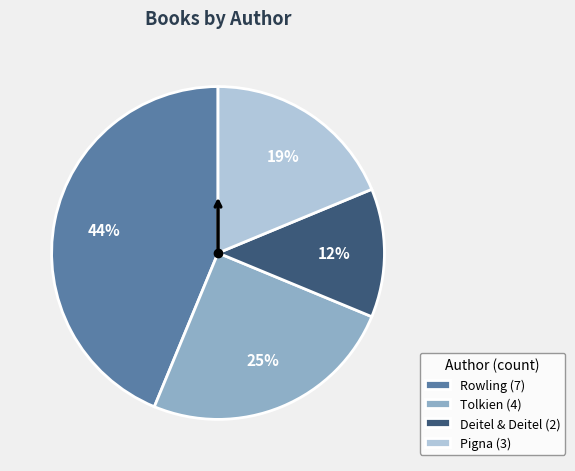

What percentage is the Tolkien (4) slice, to the nearest percent?

25%